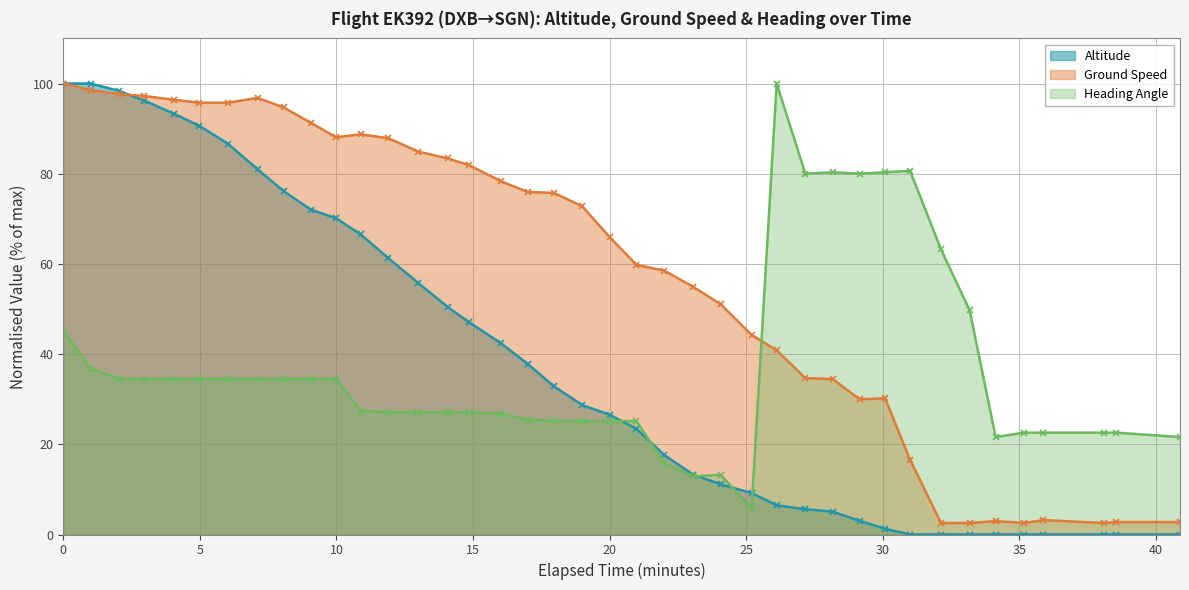

Does the chart have visible grid lines?

Yes